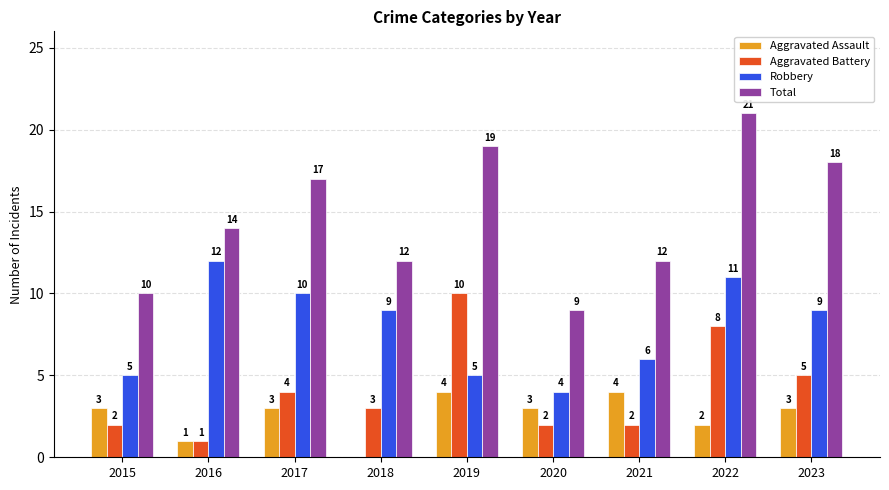

True or false: Aggravated Battery has a value of 2 at 2020.

True